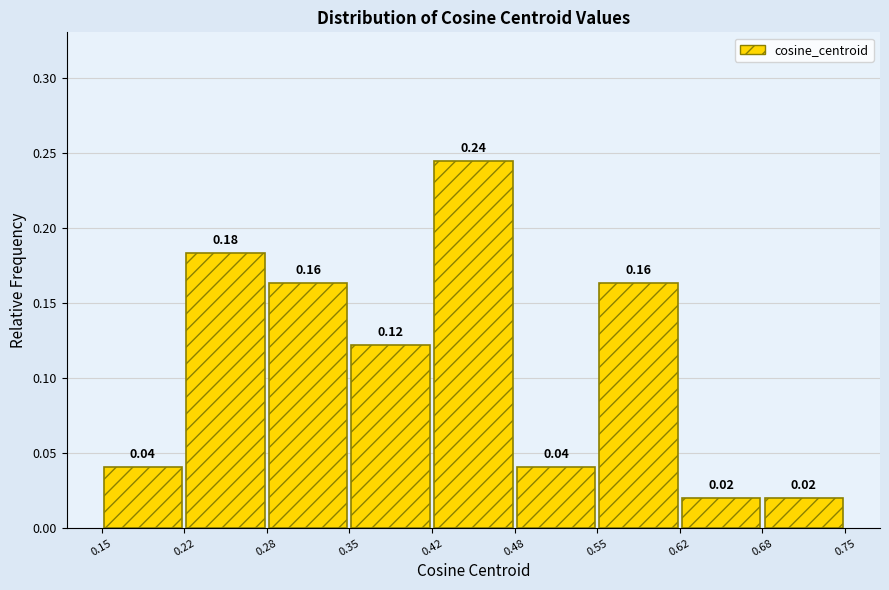

Which range on the x-axis has the tallest bar?

0.42 to 0.48